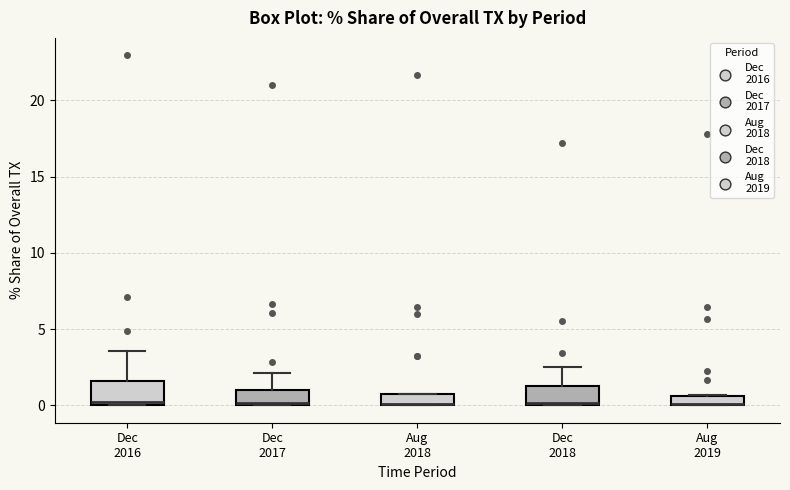

Where is the lower edge of the box for Dec 2018 on the y-axis? The values are not printed on the chart, so give them approximately, as read against the axis.

0.0